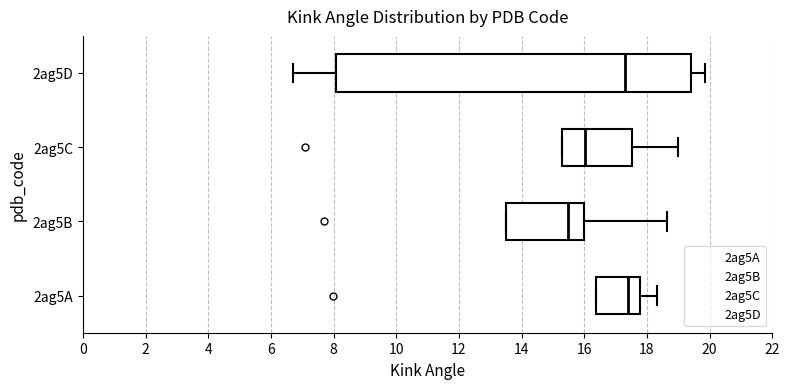

Reading bottom to top, read every box against the x-axis: the position of its median line, the range the box covers, and the ends of its whiskers. The values are not printed on the chart, so give them approximately, as read against the axis.

2ag5A: median 17.4, box 16.4 to 17.8, whiskers 16.4 to 18.4
2ag5B: median 15.4, box 13.6 to 16.0, whiskers 13.6 to 18.6
2ag5C: median 16.0, box 15.2 to 17.6, whiskers 15.2 to 19.0
2ag5D: median 17.4, box 8.0 to 19.4, whiskers 6.8 to 19.8